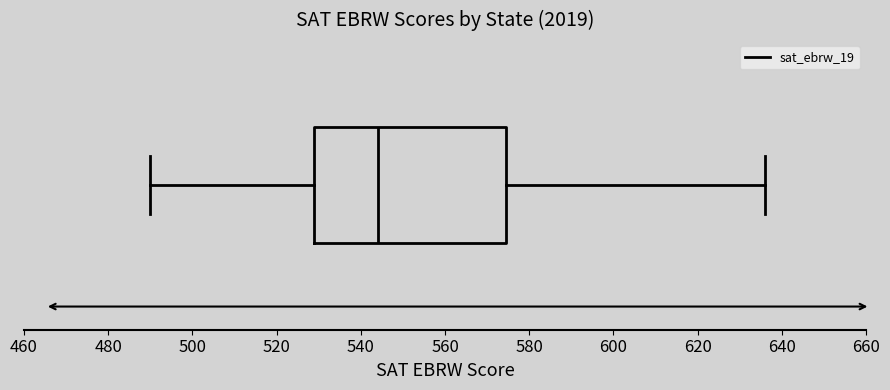

Transcribe this box plot: give where the median line is, the range the box spans, and where the two whiskers end, as read against the x-axis. The values are not printed on the chart, so give them approximately, as read against the axis.

median 544, box 530 to 574, whiskers 490 to 636